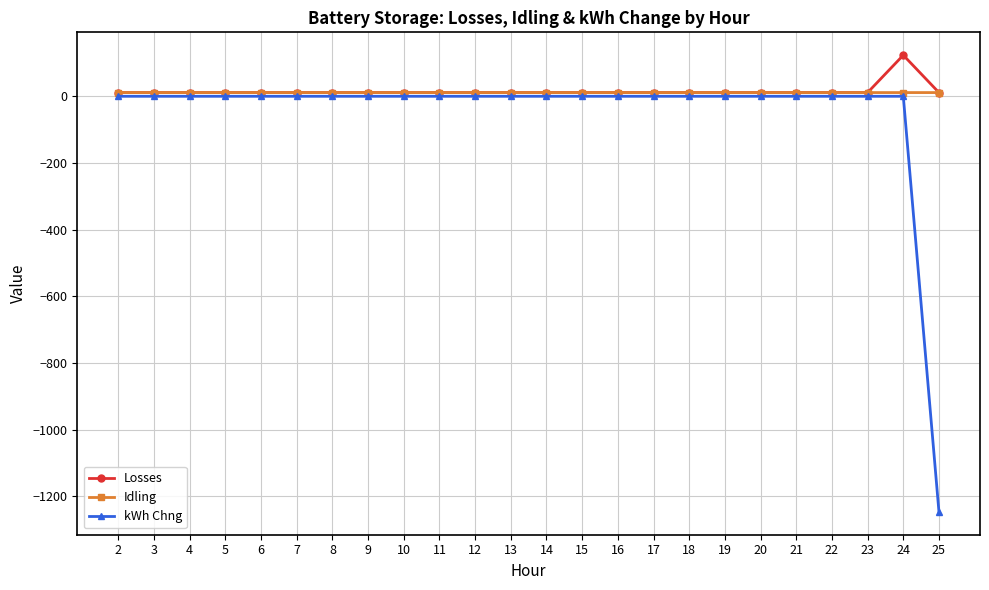

What is the total value across all series at 19?

22.2